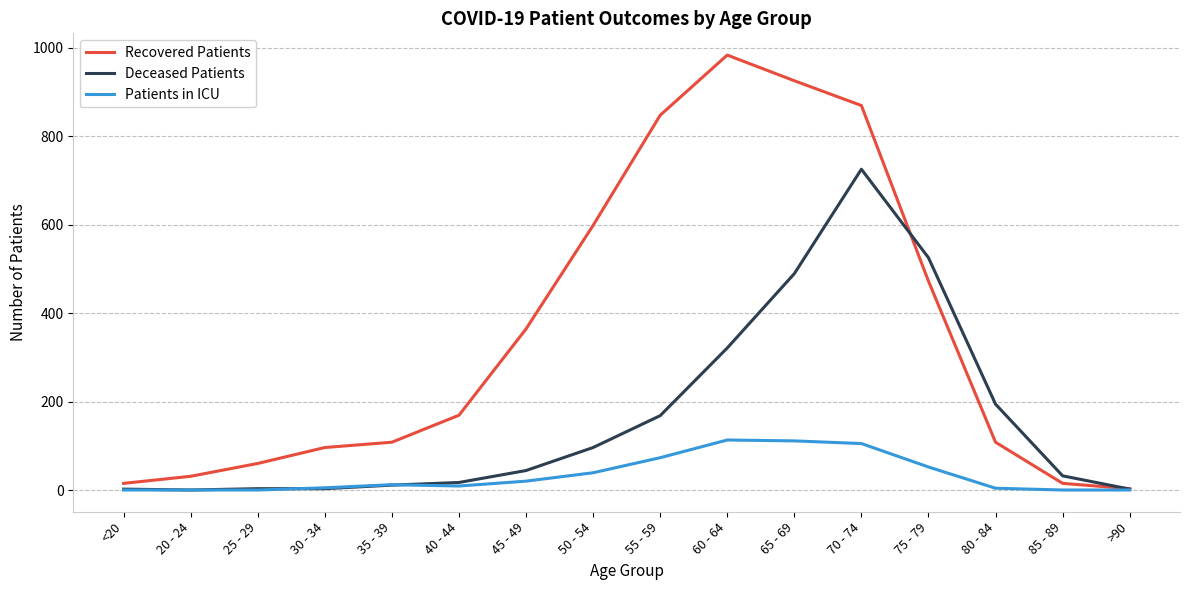

The Patients in ICU series shows 73 at 55 - 59. True or false?

True